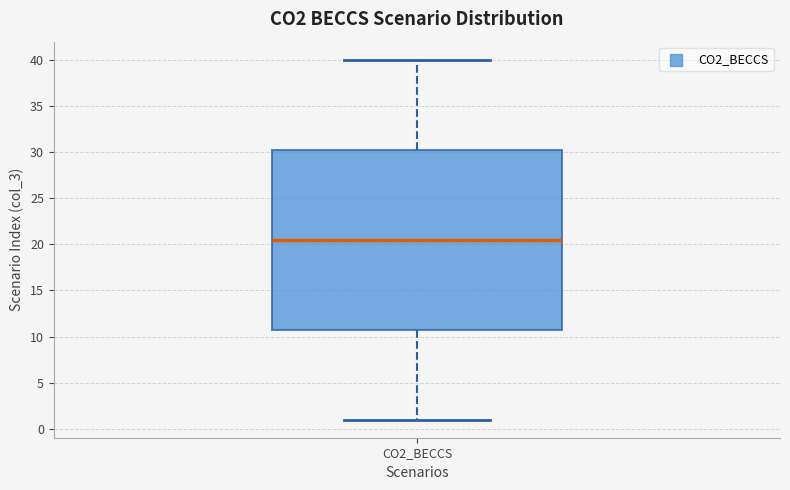

Where does the upper whisker of the box for CO2_BECCS end on the y-axis? The values are not printed on the chart, so give them approximately, as read against the axis.

40.0